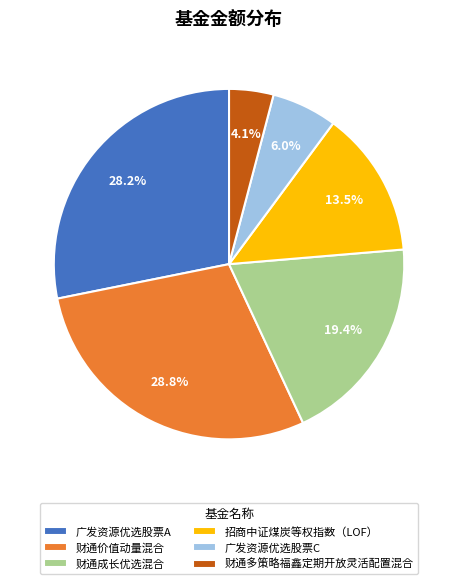

Count the number of slices in the pie.

6